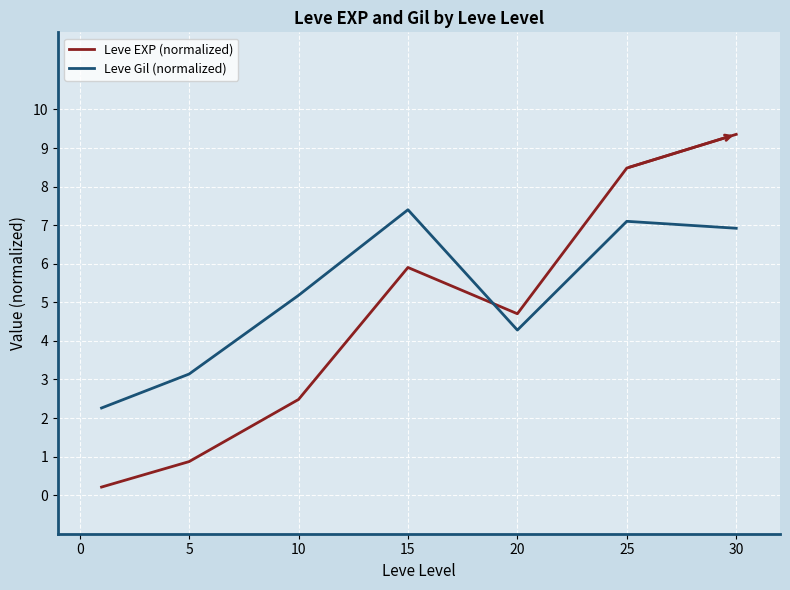

List the series in order of their peak value, highest first.

Leve EXP (normalized), Leve Gil (normalized)